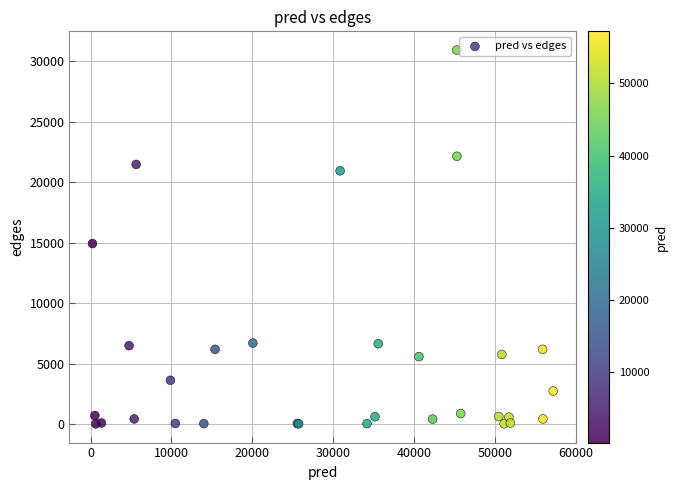

What Y value in the scatter plot is closest to 15477?

14929